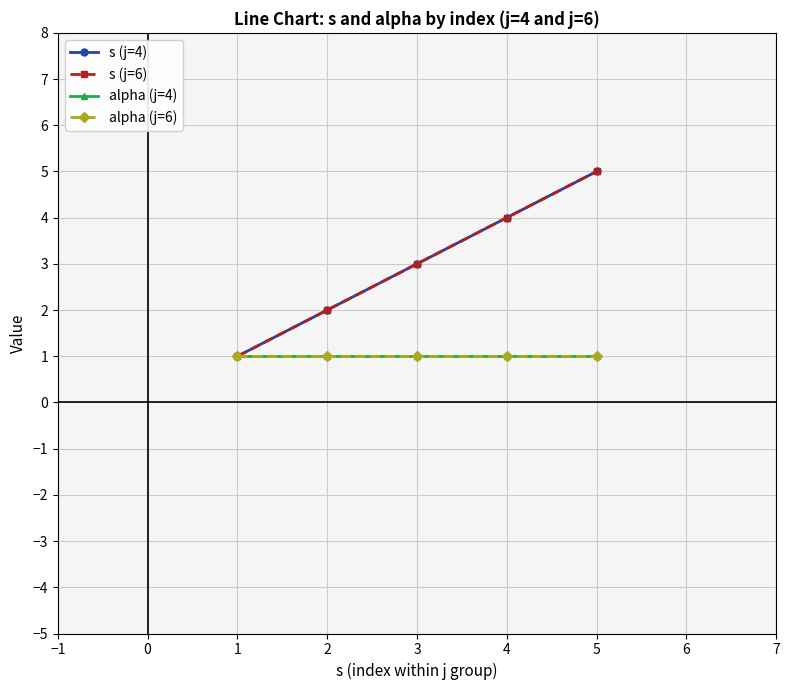

Which series has the largest total across all categories?

s (j=4)